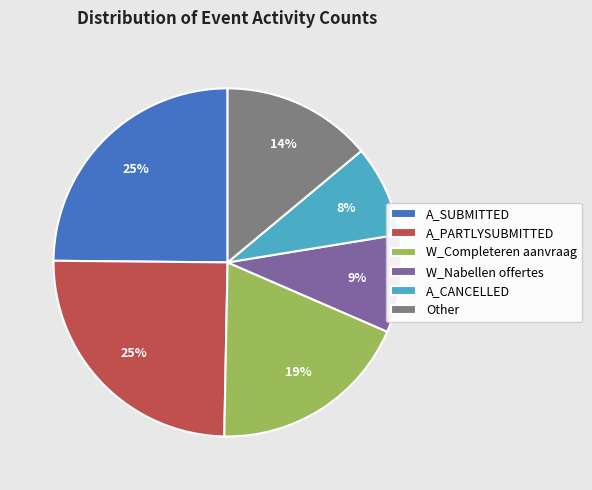

Count the number of slices in the pie.

6